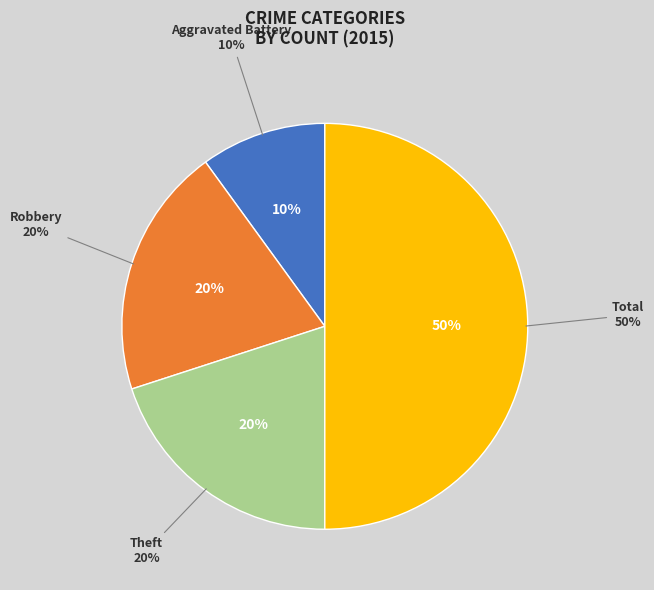

Which slice is the smallest?

Aggravated Battery